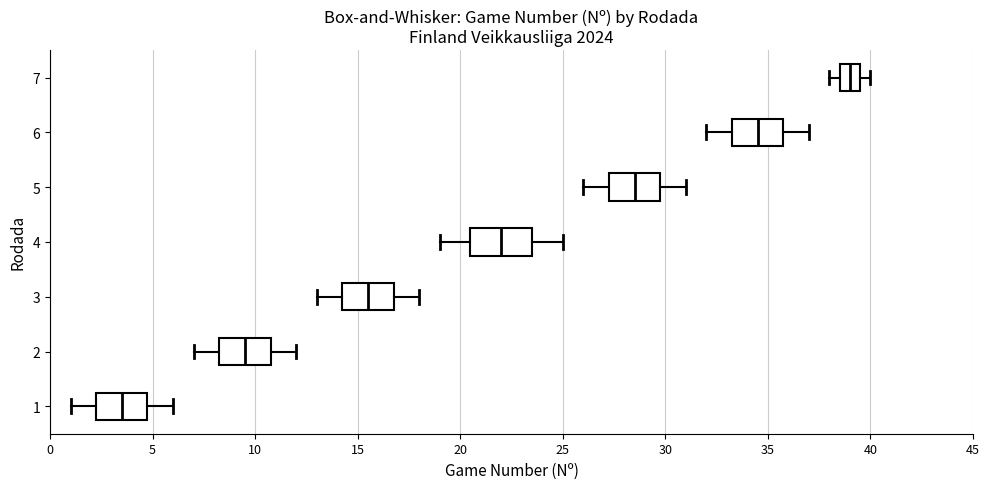

Which box's median line is the furthest to the right?

7